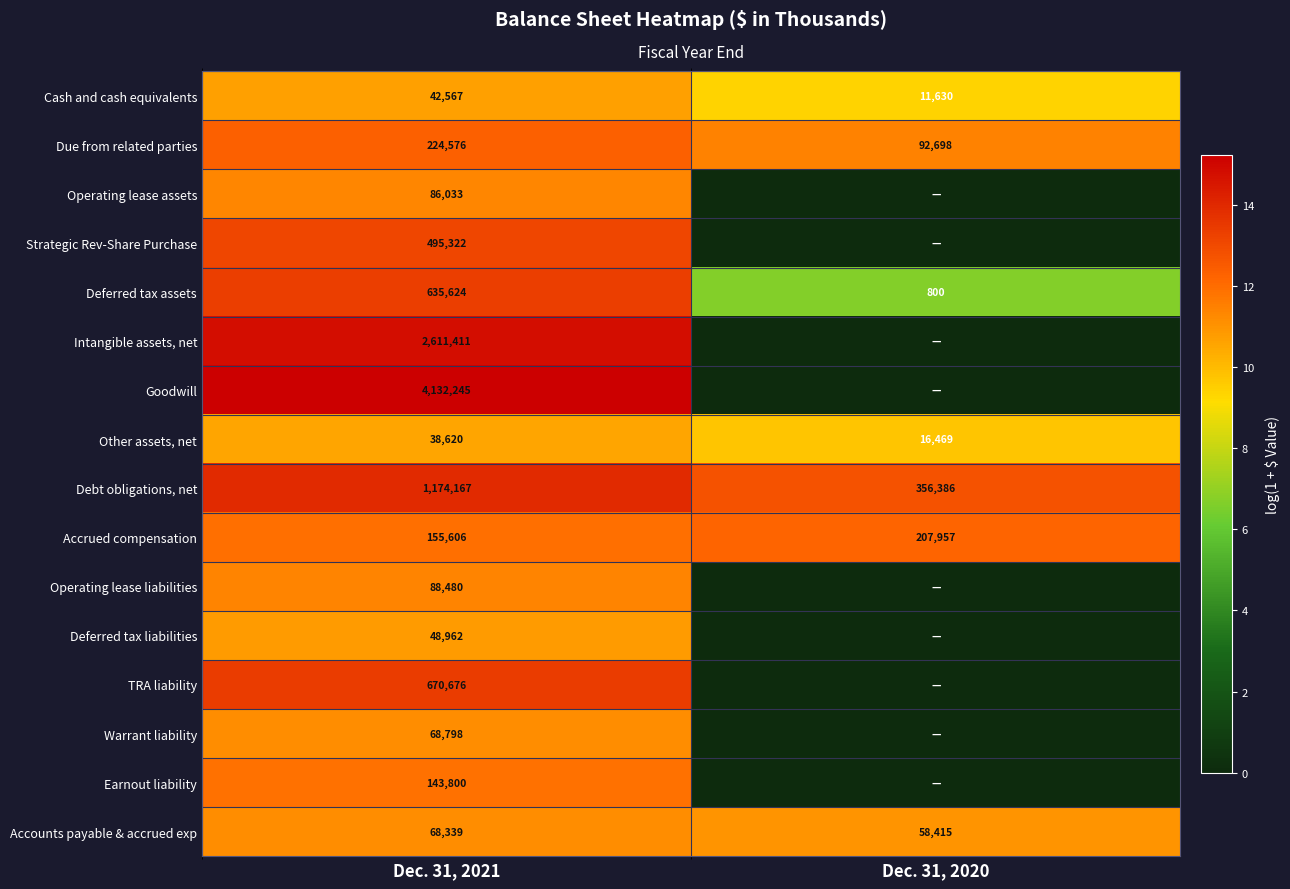

Between Dec. 31, 2020 and Dec. 31, 2021, which is larger?

Dec. 31, 2021